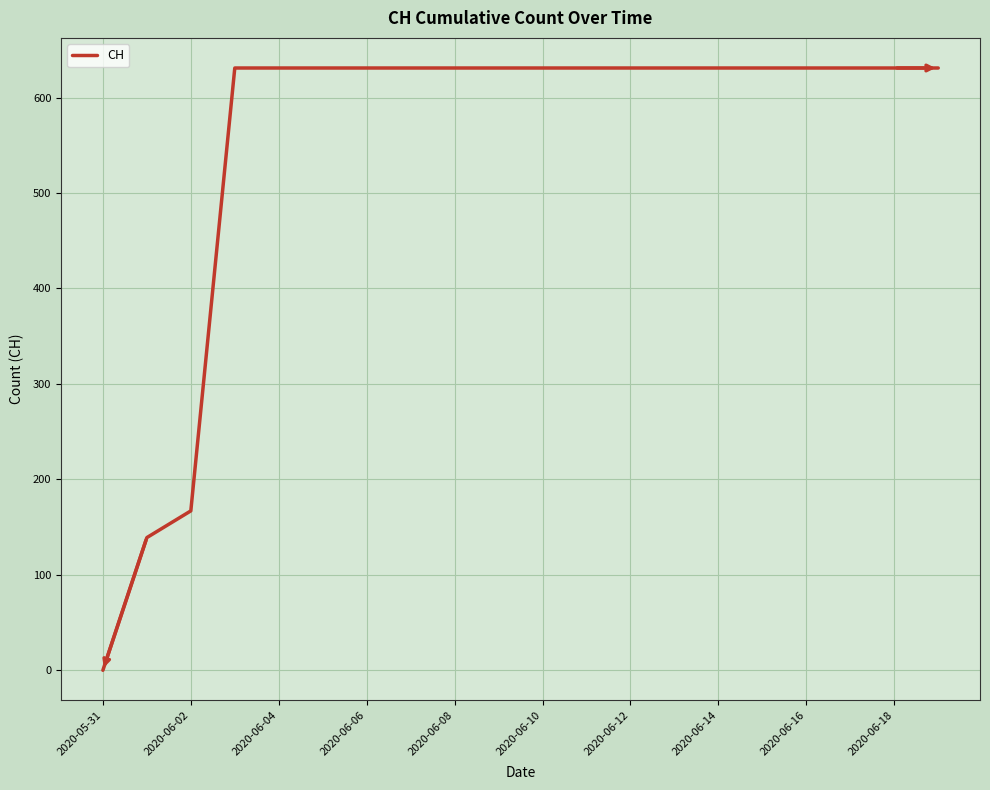

Reading left to right, extract all data points from this chart.

0	139	167	631	631	631	631	631	631	631	631	631	631	631	631	631	631	631	631	631